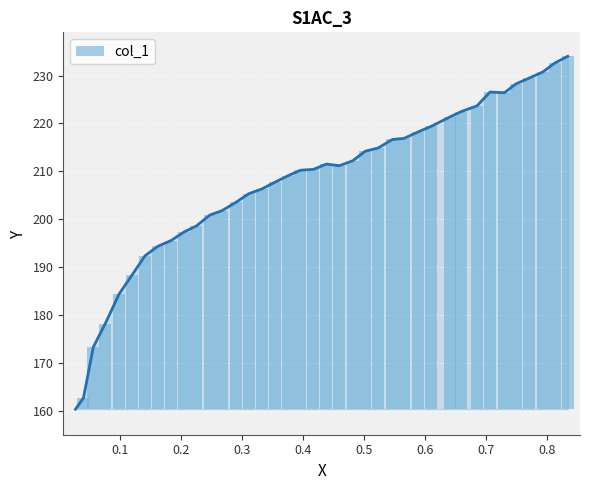

Does the chart contain stacked bars?

No